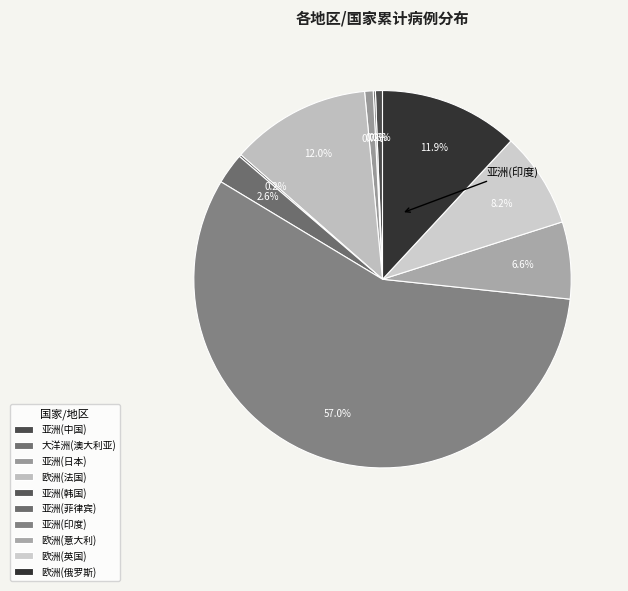

How many slices are in this pie chart?

10